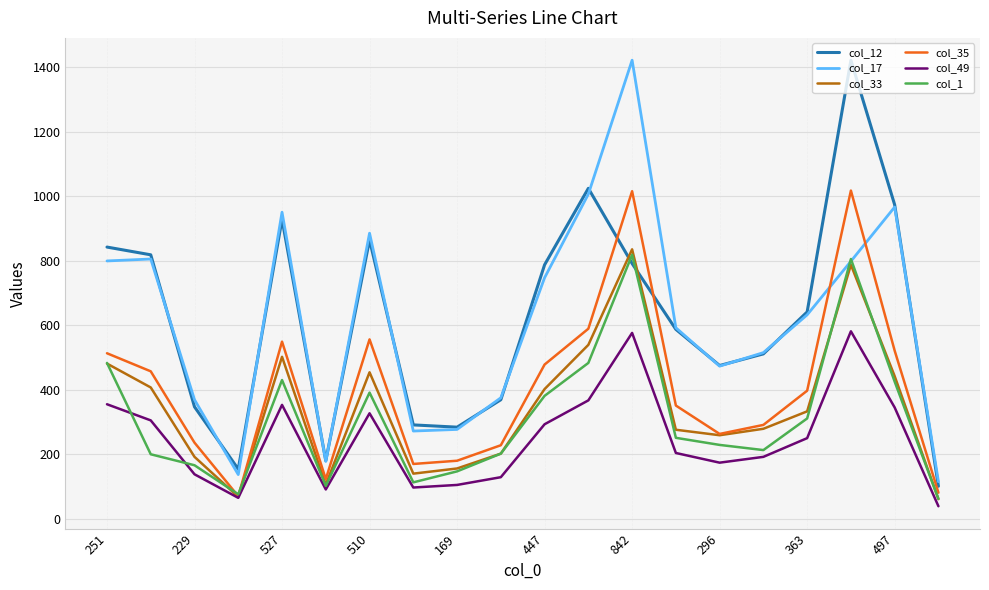

What is the minimum value for col_17?

115